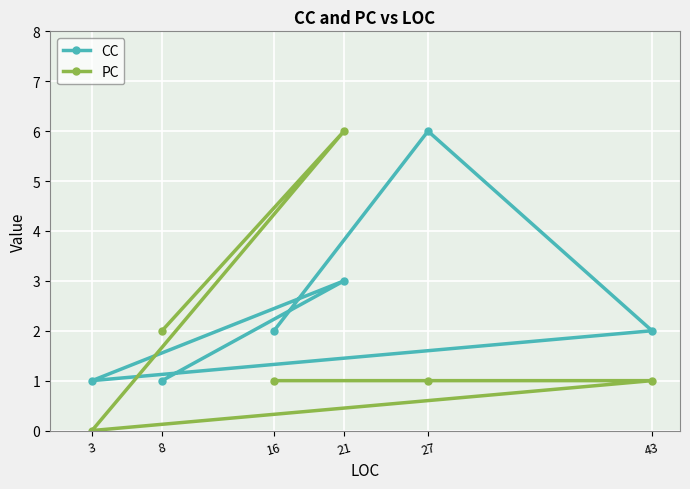

Where do CC and PC first cross each other?

21 and 3